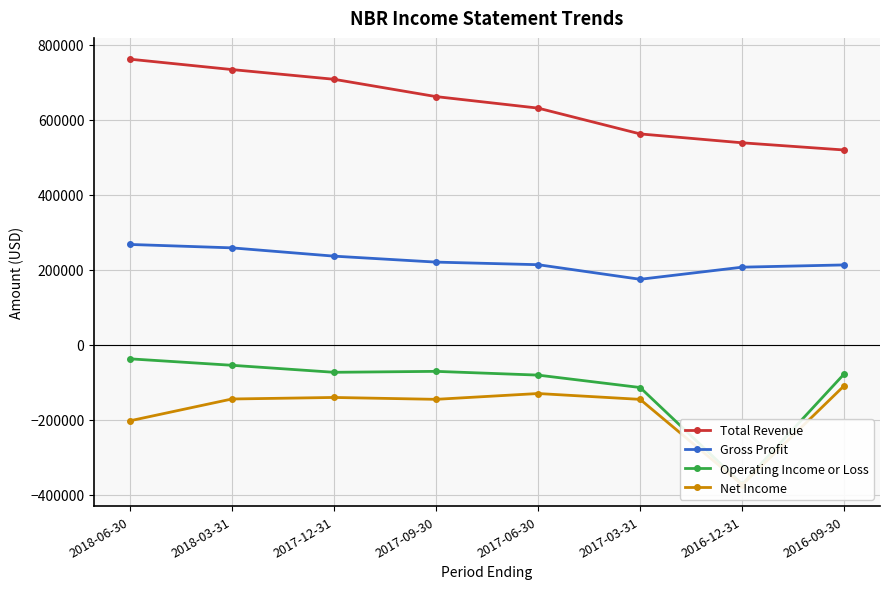

Count the number of categories in the chart.

8